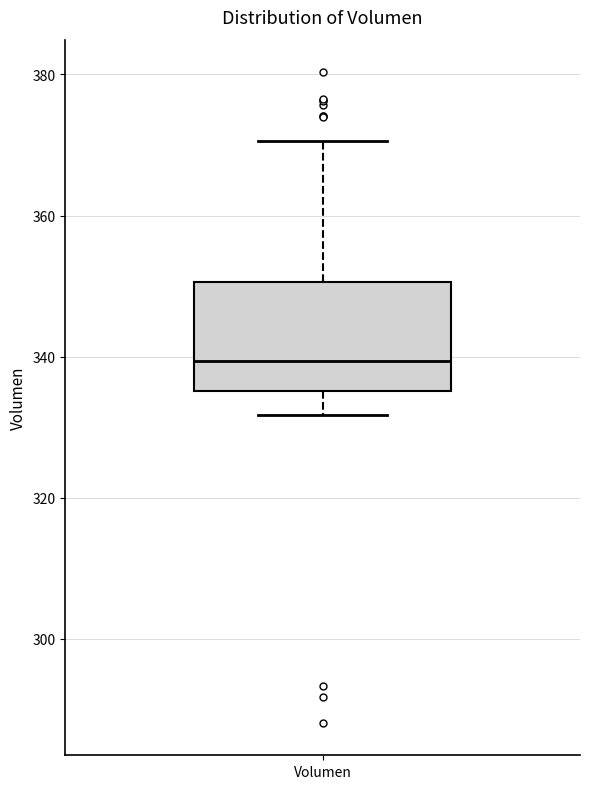

Where does the lower whisker of the box for Volumen end on the y-axis? The values are not printed on the chart, so give them approximately, as read against the axis.

332